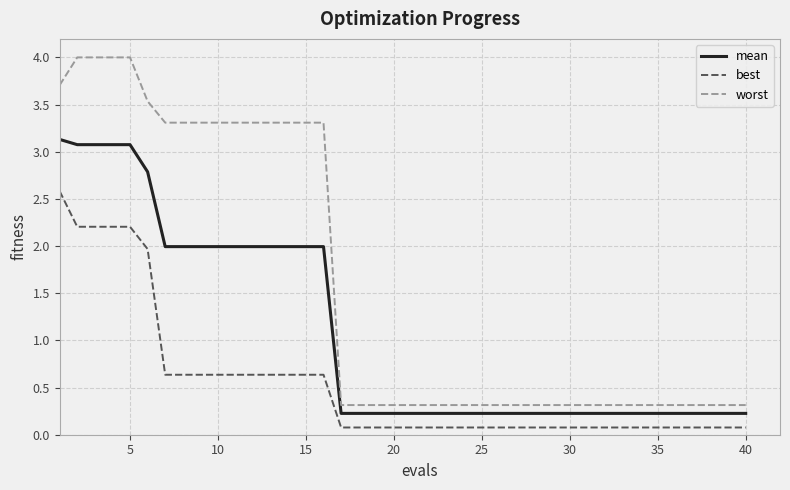

List the series in order of their peak value, lowest first.

best, mean, worst